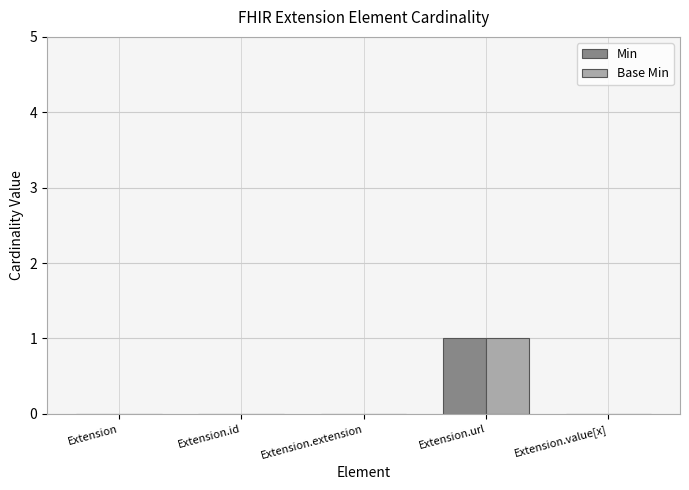

What are all the series names shown in the legend?

Min, Base Min